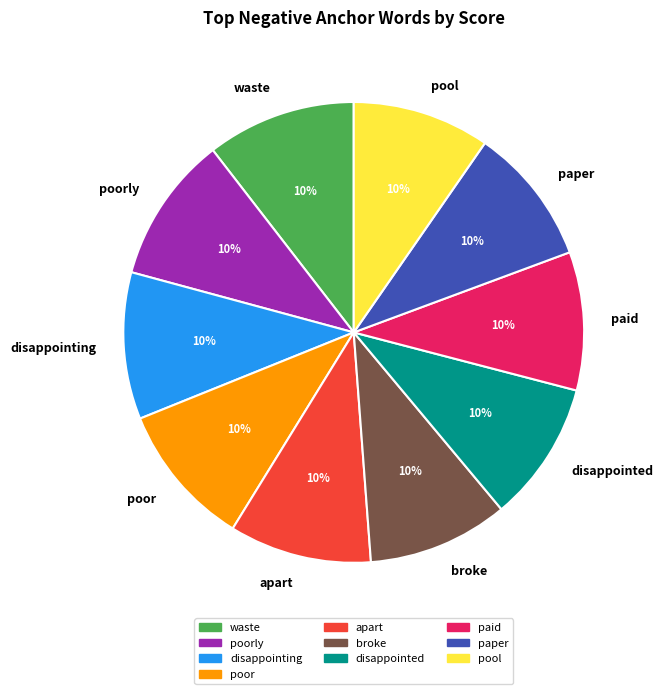

To the nearest percent, what portion does disappointed represent?

10%